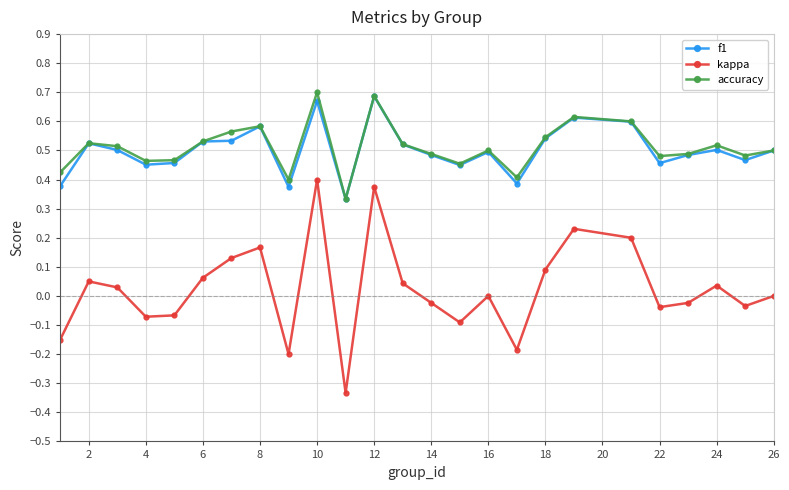

Does the chart have visible grid lines?

Yes